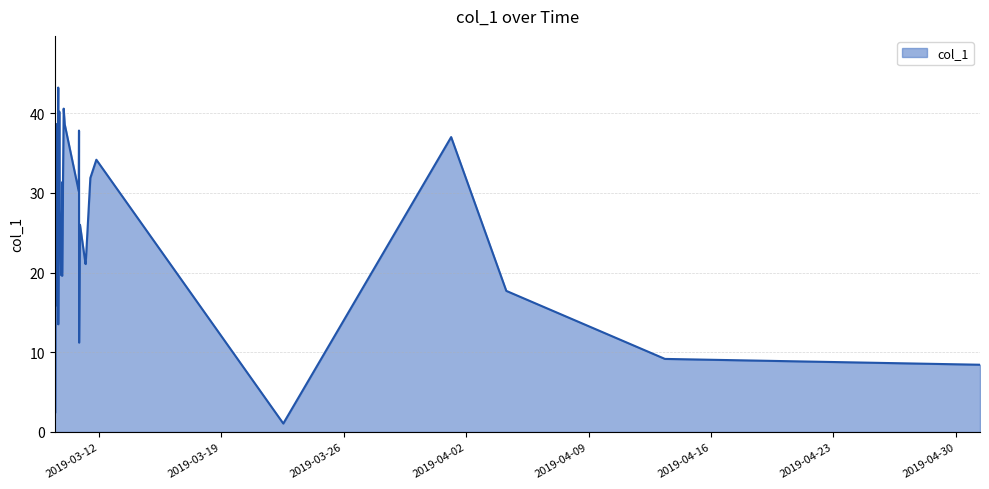

What is the difference between the maximum and minimum values?

42.2